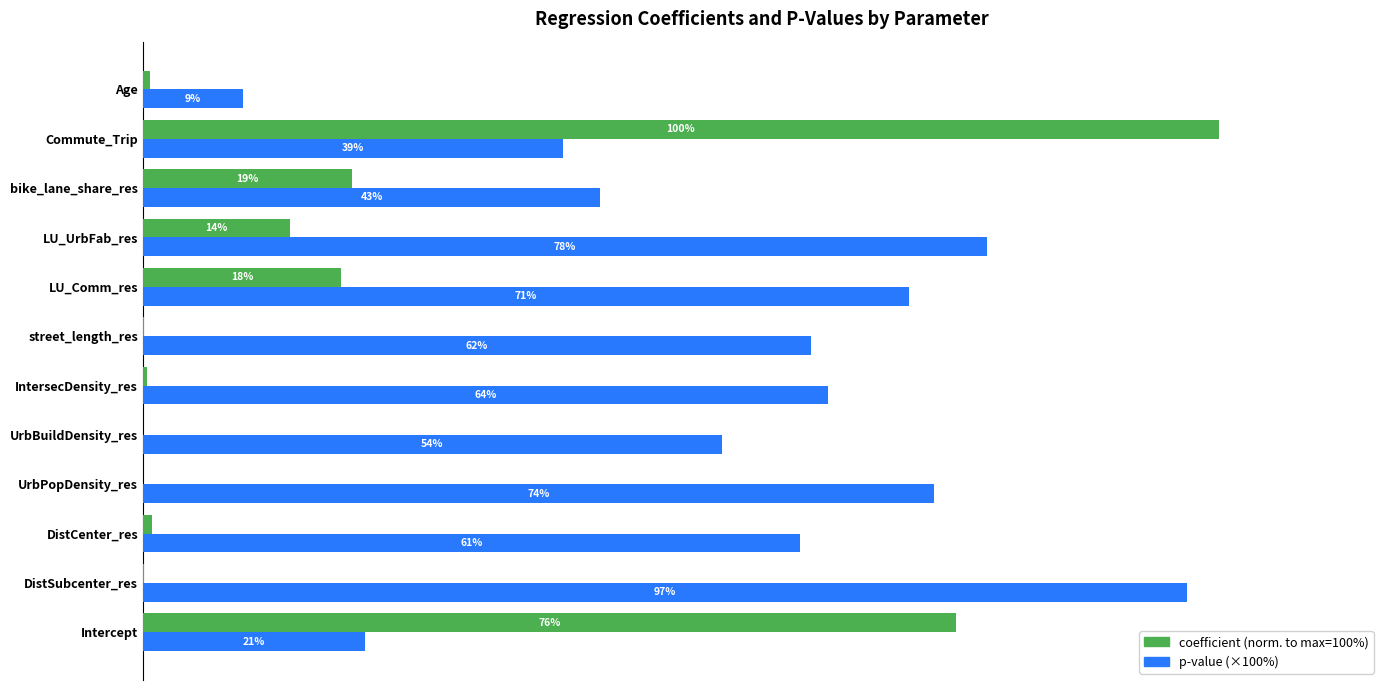

The value of coefficient at Age is 1.0. True or false?

False